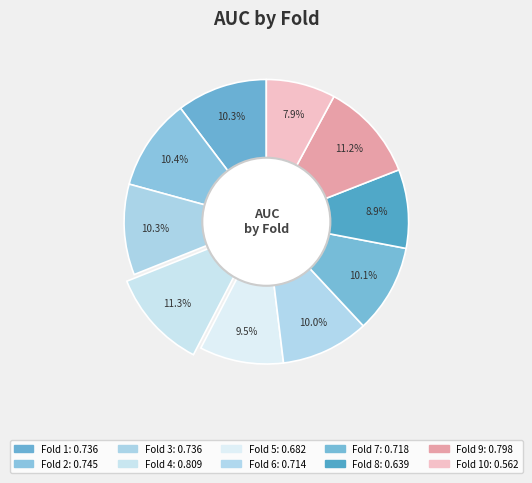

Count the number of slices in the pie.

10